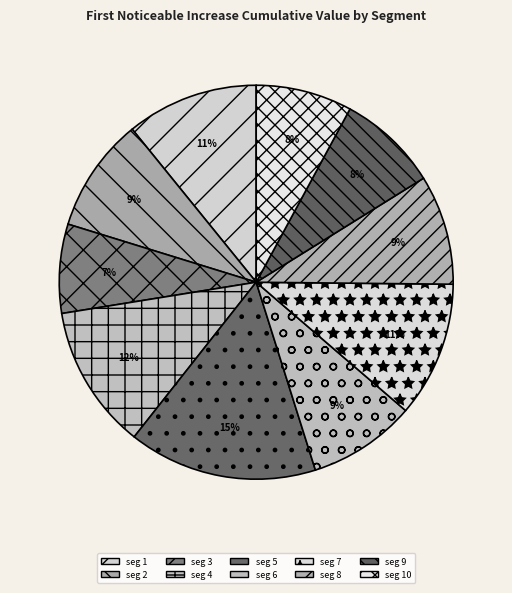

How many segments does this pie chart have?

10